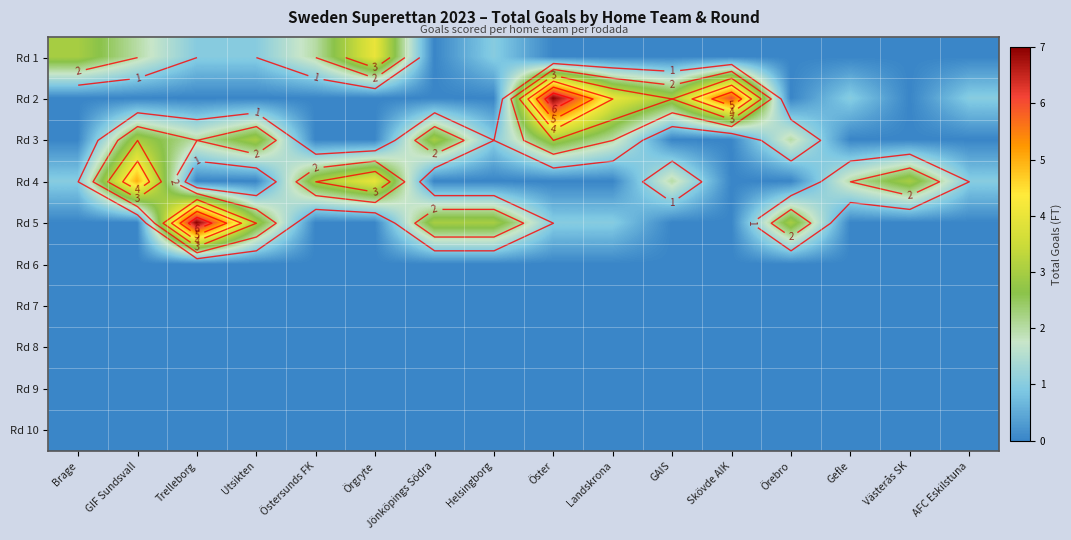

True or false: Rd 8 has a value of 0 at Gefle.

True